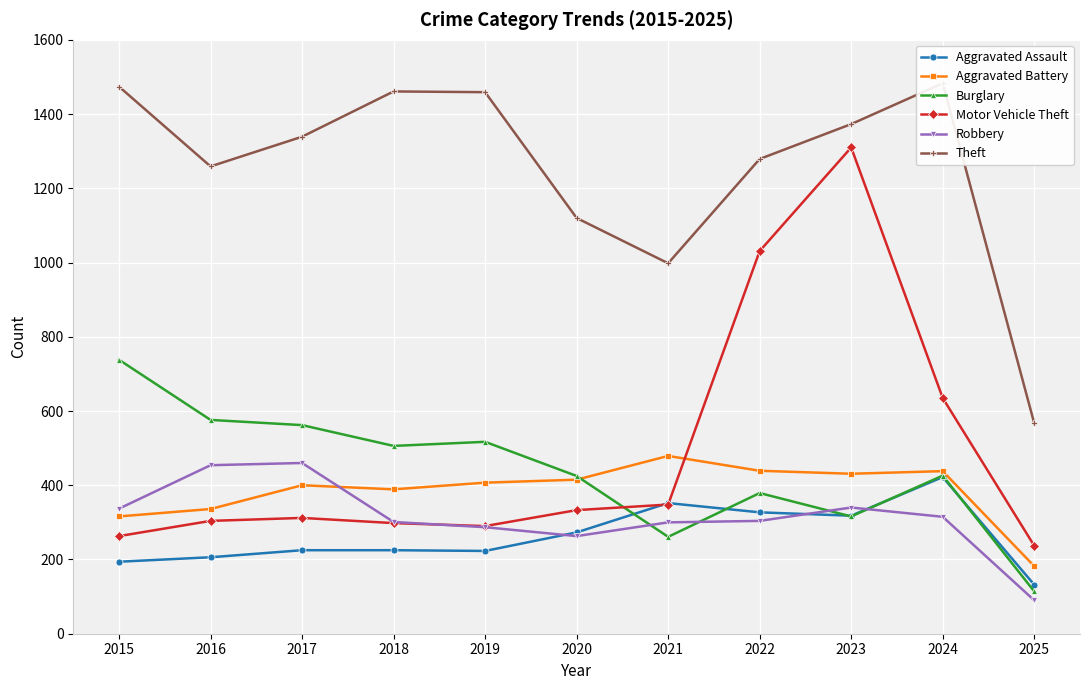

Which series has the largest total across all categories?

Theft